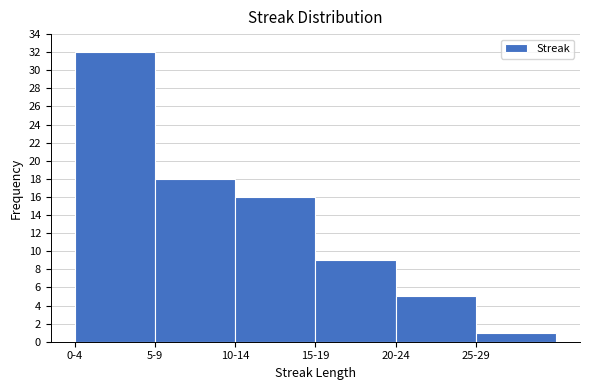

Reading left to right, what are all the values shown in this chart?

0-4=32	5-9=18	10-14=16	15-19=9	20-24=5	25-29=1